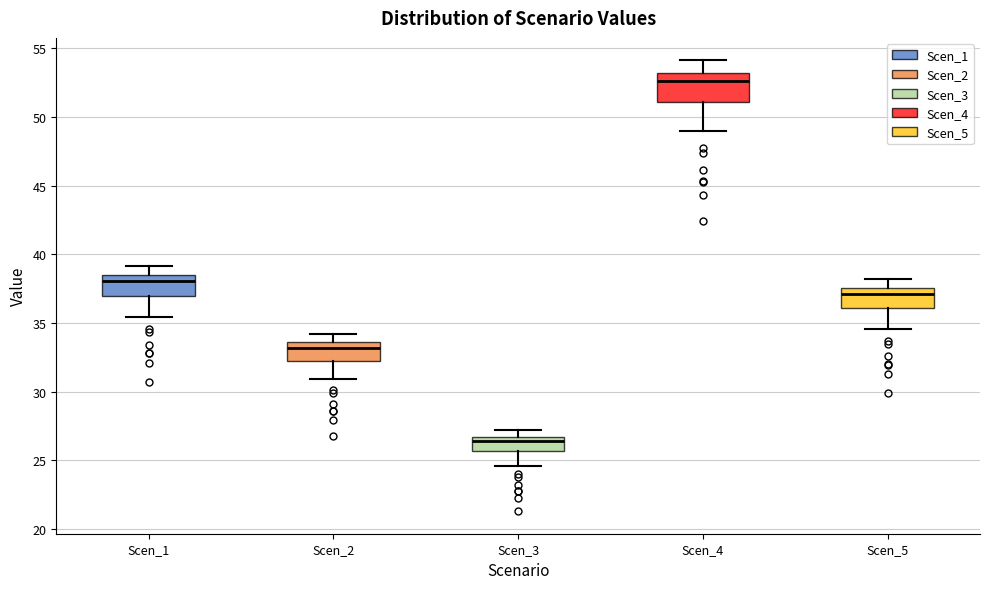

Comparing the boxes themselves (not the whiskers), which one is the tallest?

Scen_4